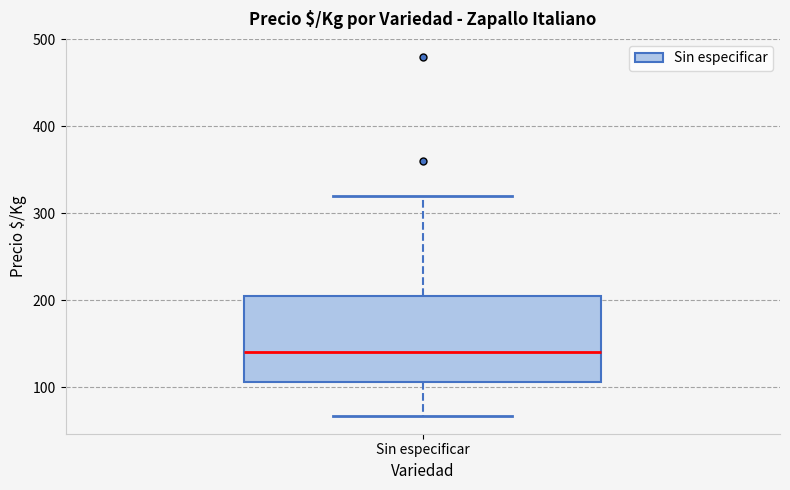

Transcribe this box plot: give where the median line is, the range the box spans, and where the two whiskers end, as read against the y-axis. The values are not printed on the chart, so give them approximately, as read against the axis.

median 140, box 110 to 210, whiskers 70 to 320